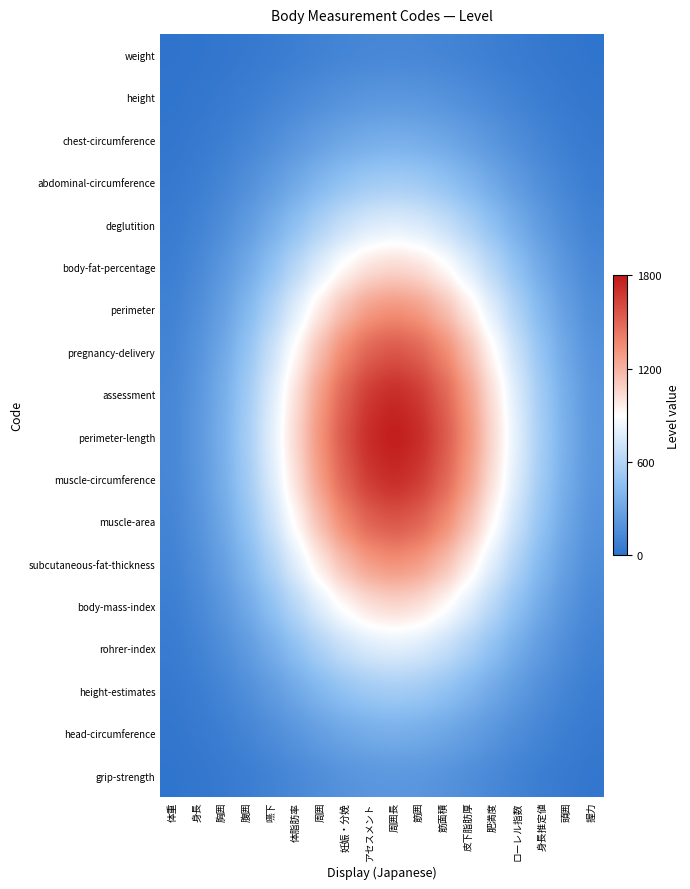

List the series in order of their peak value, lowest first.

weight, height, grip-strength, chest-circumference, head-circumference, abdominal-circumference, height-estimates, deglutition, rohrer-index, body-fat-percentage, body-mass-index, perimeter, subcutaneous-fat-thickness, pregnancy-delivery, muscle-area, assessment, muscle-circumference, perimeter-length